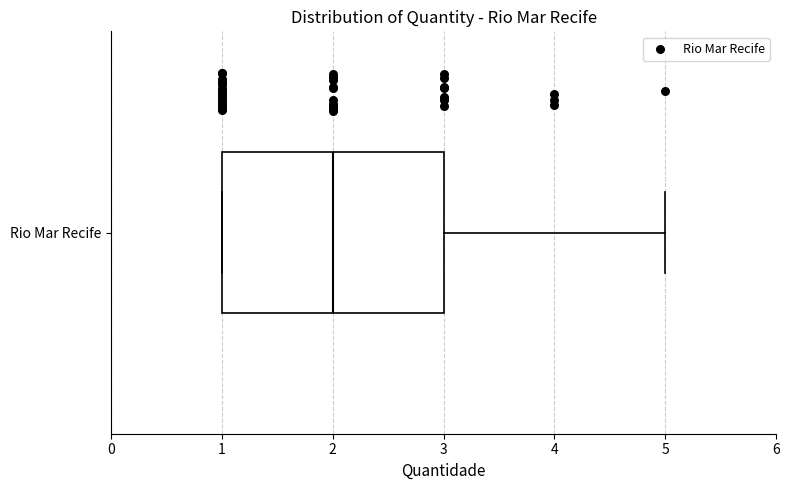

Where does the median line of the box for Rio Mar Recife sit on the x-axis? The values are not printed on the chart, so give them approximately, as read against the axis.

2